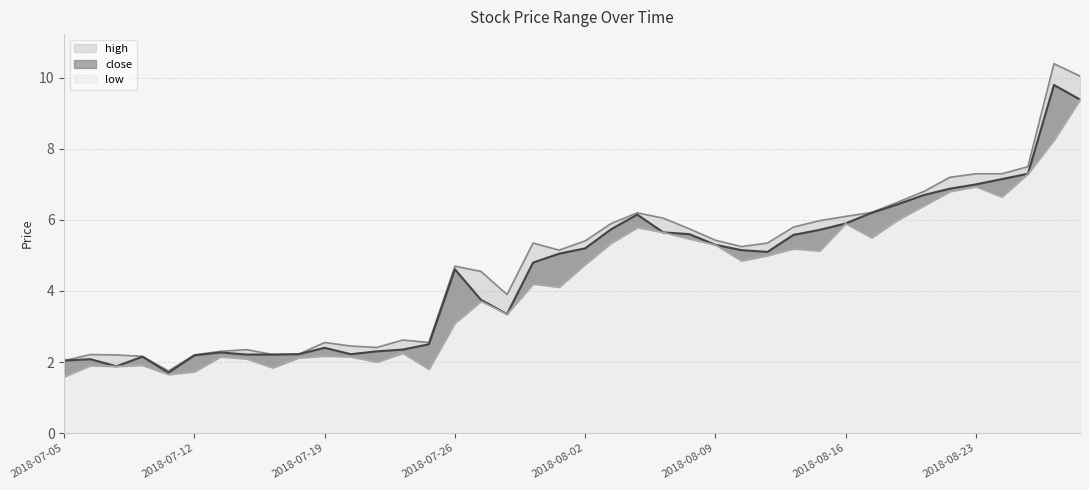

Which series has the largest range (max minus min)?

high